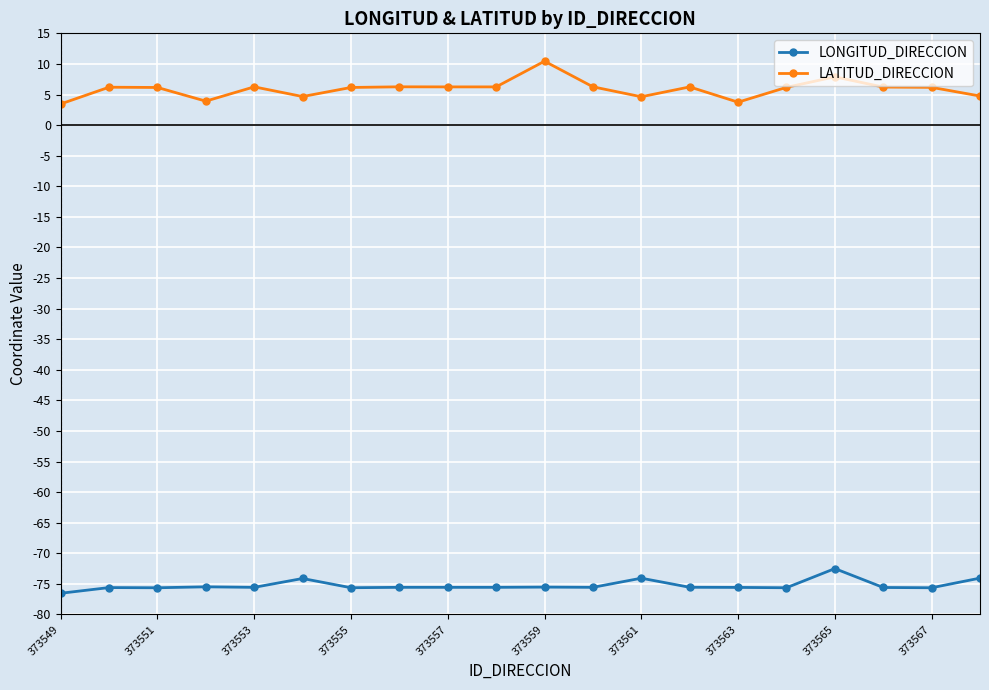

How many distinct data groups are displayed?

2